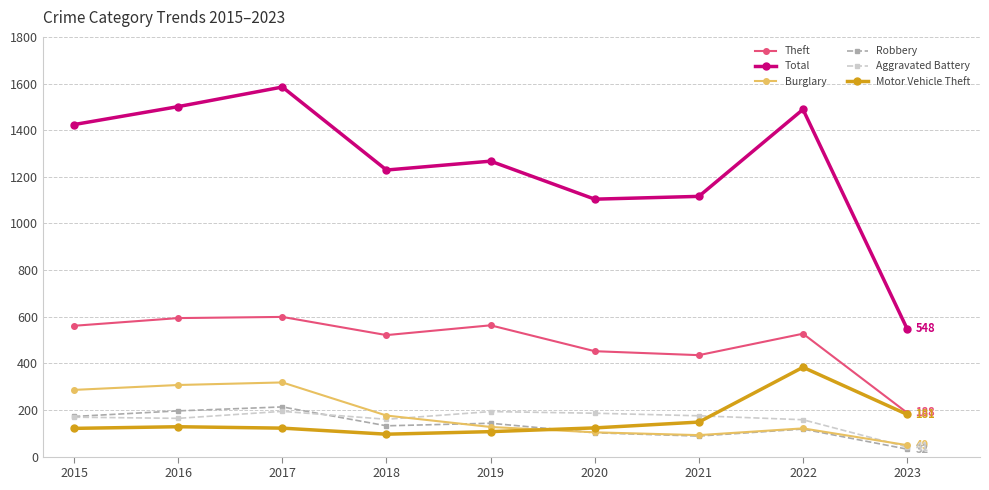

What is the maximum value for Robbery?

213